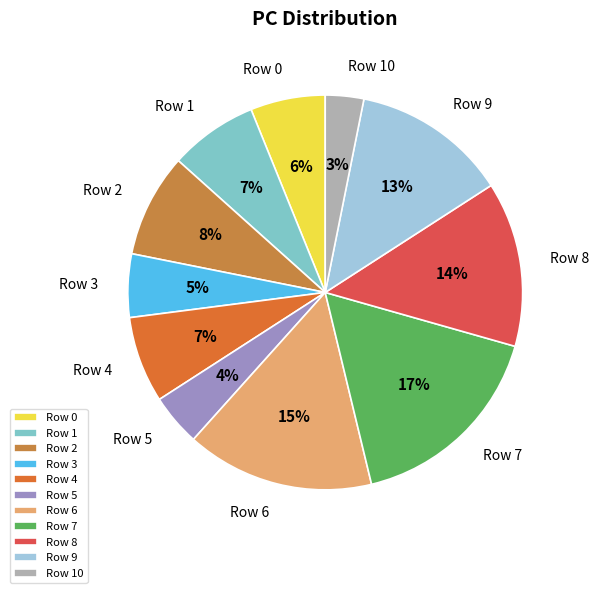

Combined, do Row 6 and Row 8 account for over 50%?

No